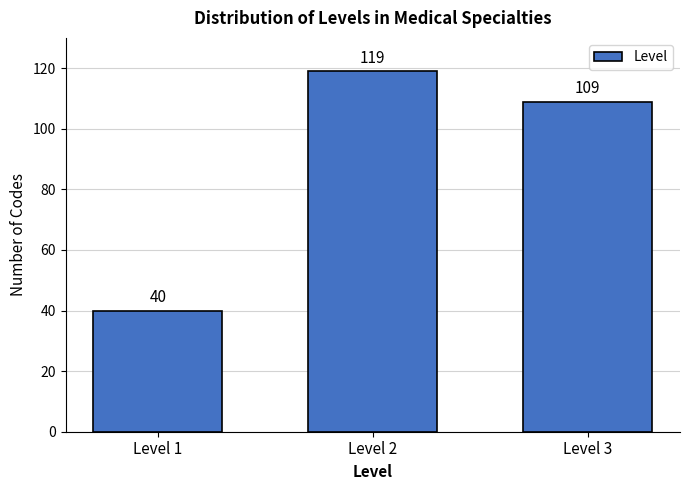

Reading left to right, list all the values displayed in this chart.

40	119	109